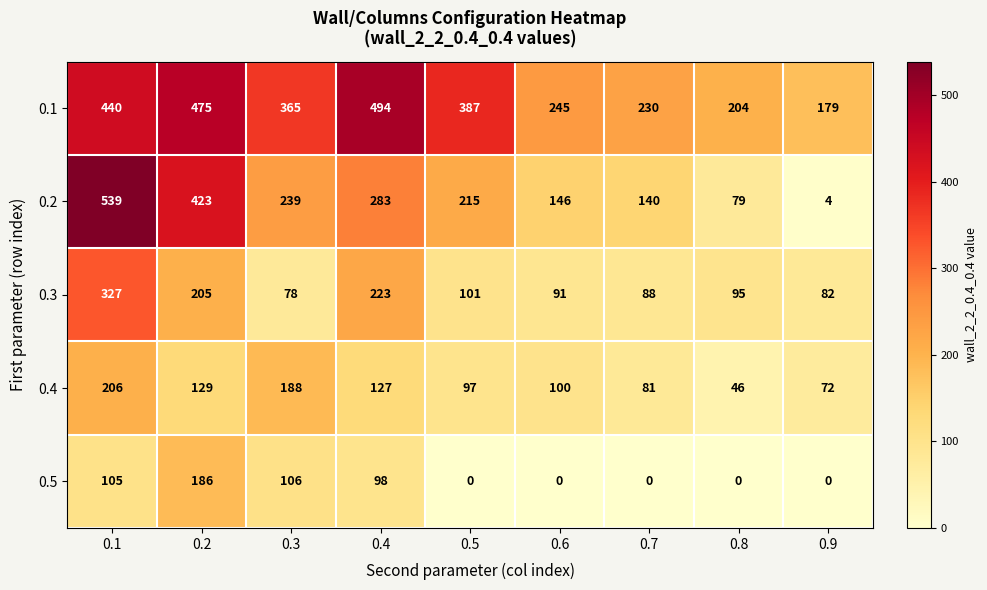

What is the difference between the maximum and second lowest values in the 0.2 series?

460